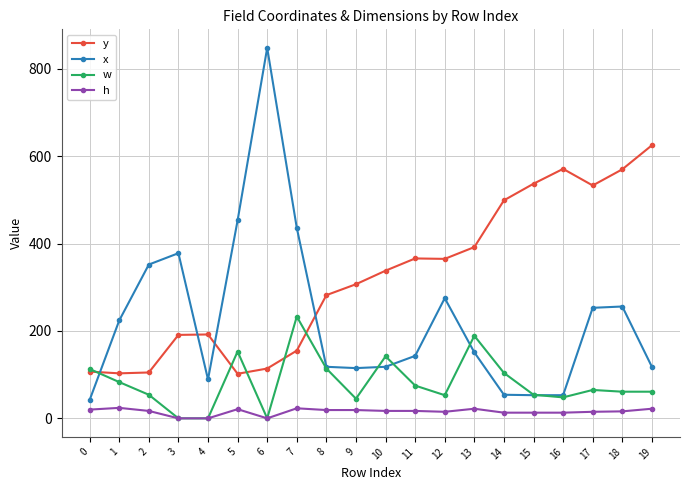

True or false: y and w intersect in this chart.

True